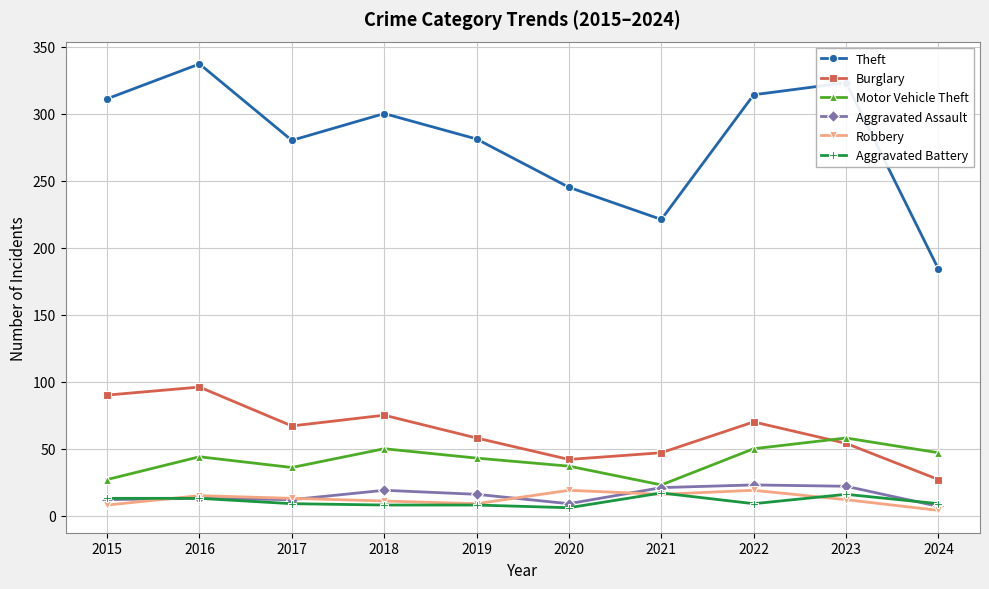

What is the total value across all series at 2023?

485